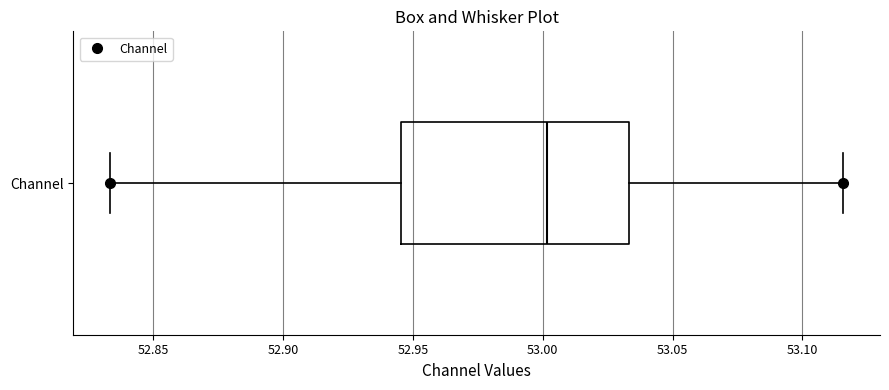

Where is the right edge of the box for Channel on the x-axis? The values are not printed on the chart, so give them approximately, as read against the axis.

53.035